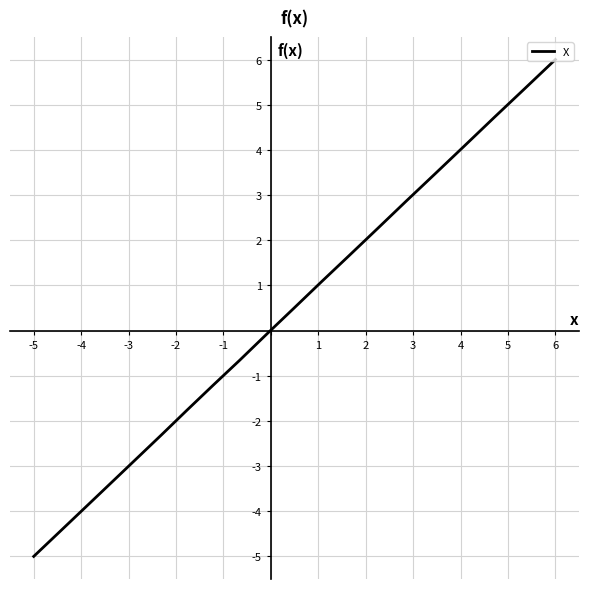

What is the average value?

0.3